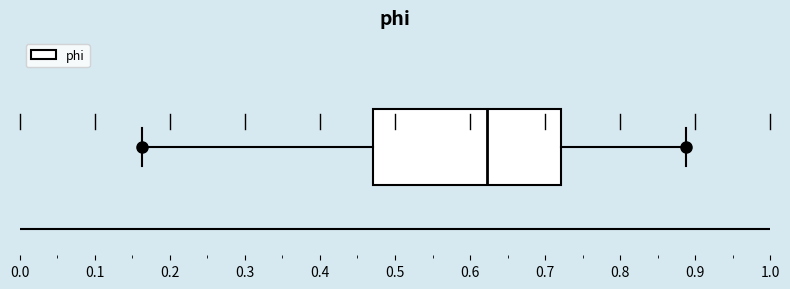

Where does the right whisker of the box end on the x-axis? The values are not printed on the chart, so give them approximately, as read against the axis.

0.89